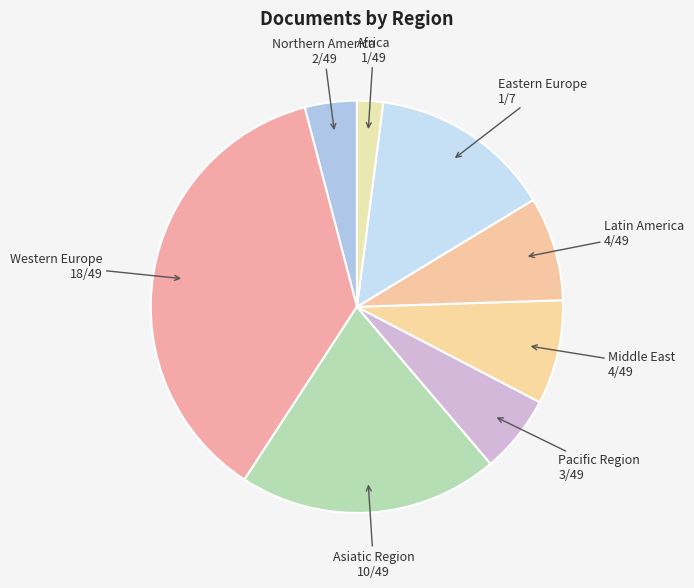

What is the largest slice in the pie chart?

Western Europe